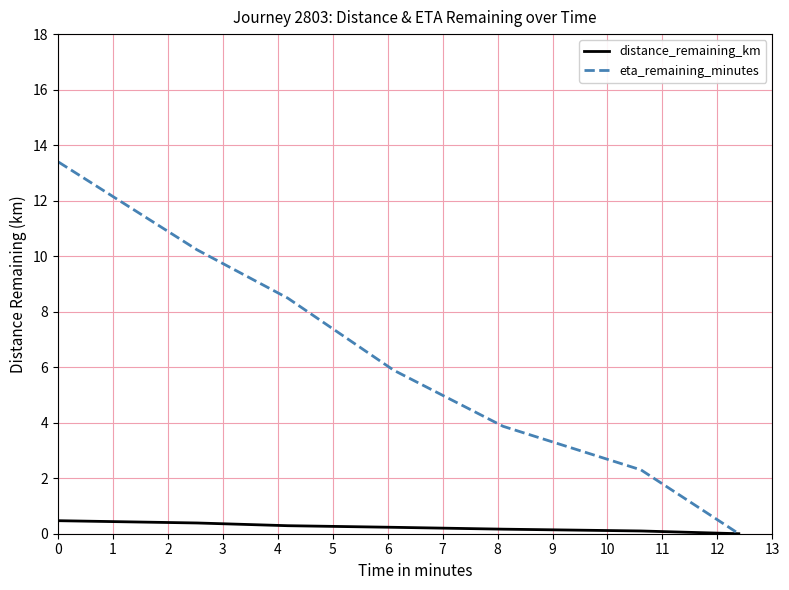

Which series has the widest spread of values?

eta_remaining_minutes